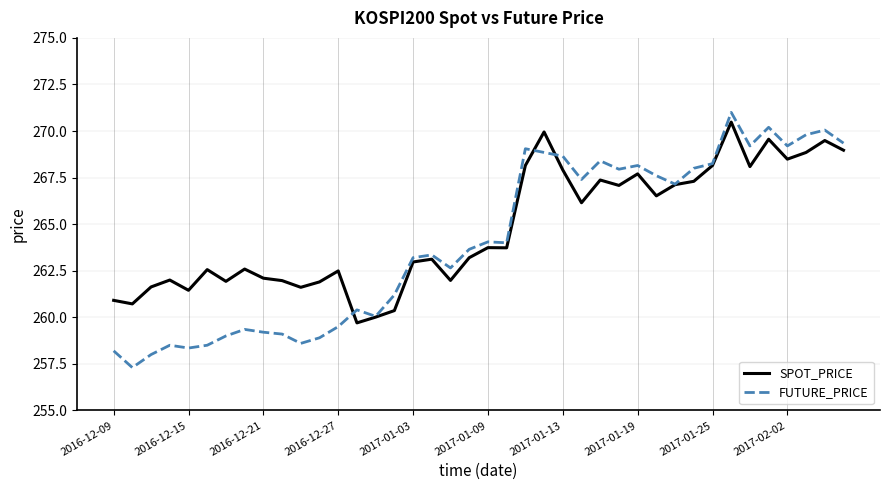

What is the maximum value for SPOT_PRICE?

270.5